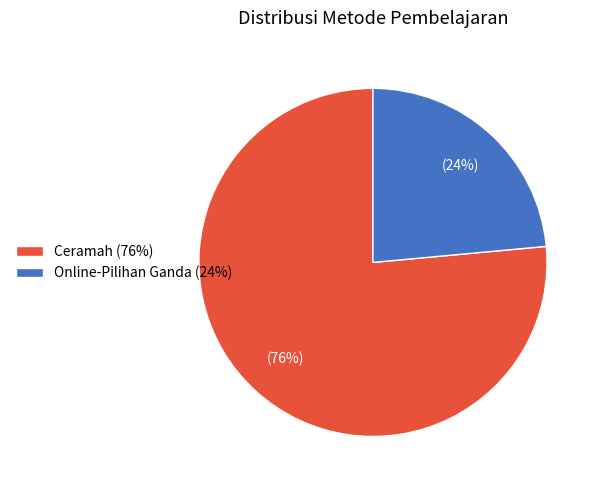

To the nearest percent, what is the average slice percentage?

50%